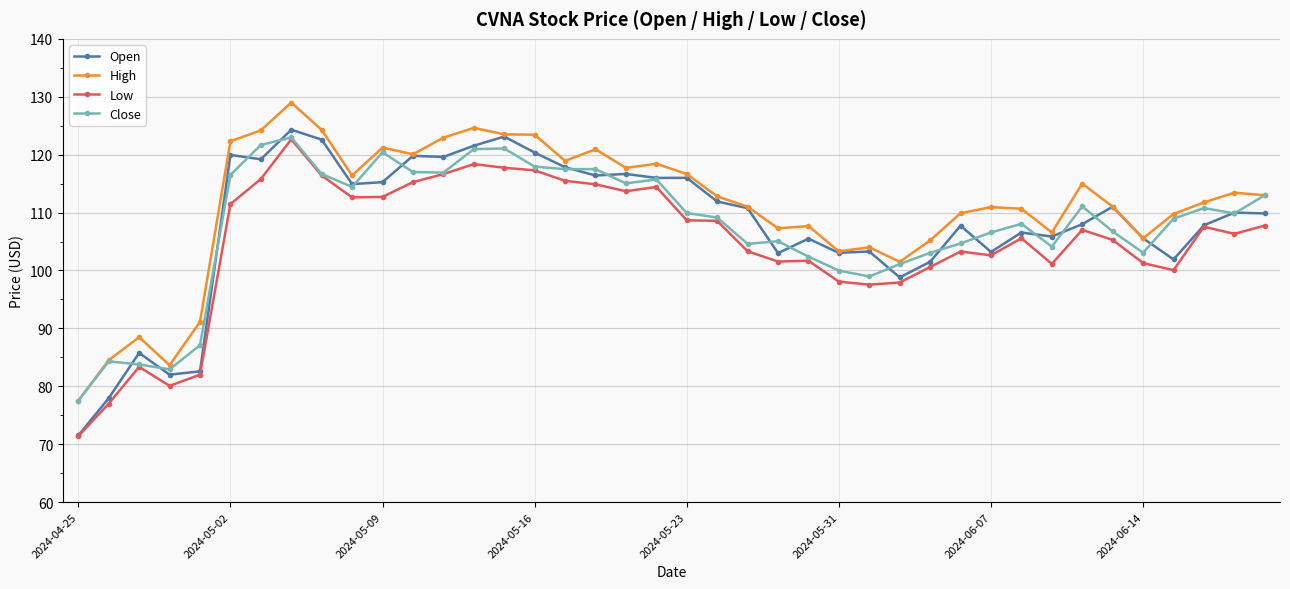

In Low, how many points are higher than both neighbors (excluding endpoints)?

9